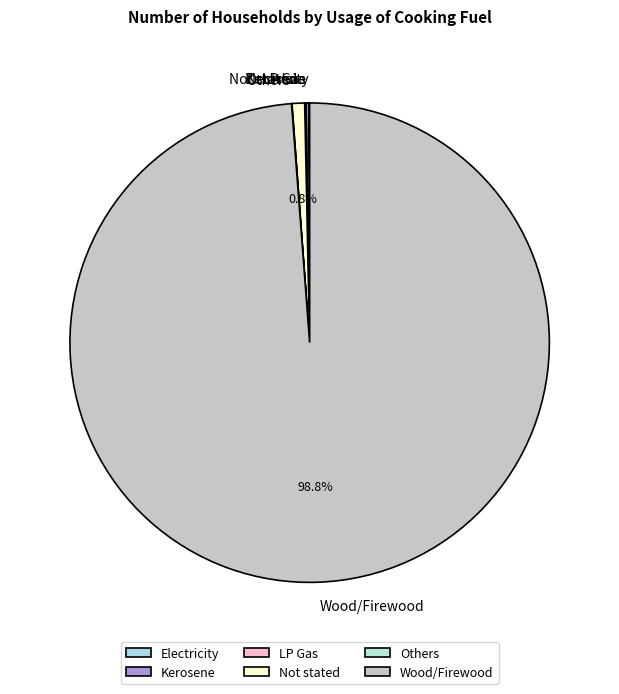

How much of the chart is everything except Not stated?

99.2%